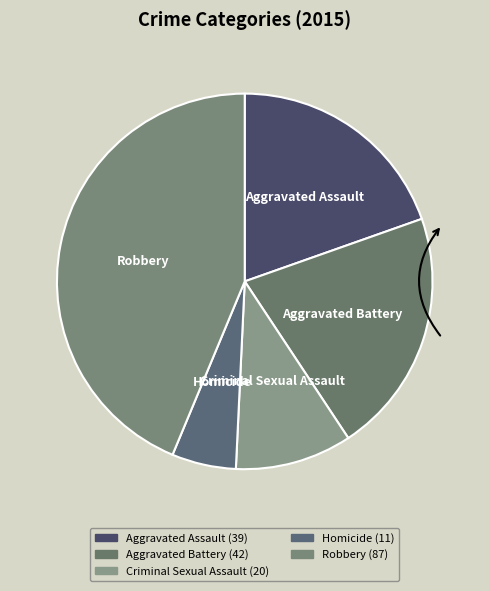

Rank the categories by value from lowest to highest.

Homicide, Criminal Sexual Assault, Aggravated Assault, Aggravated Battery, Robbery